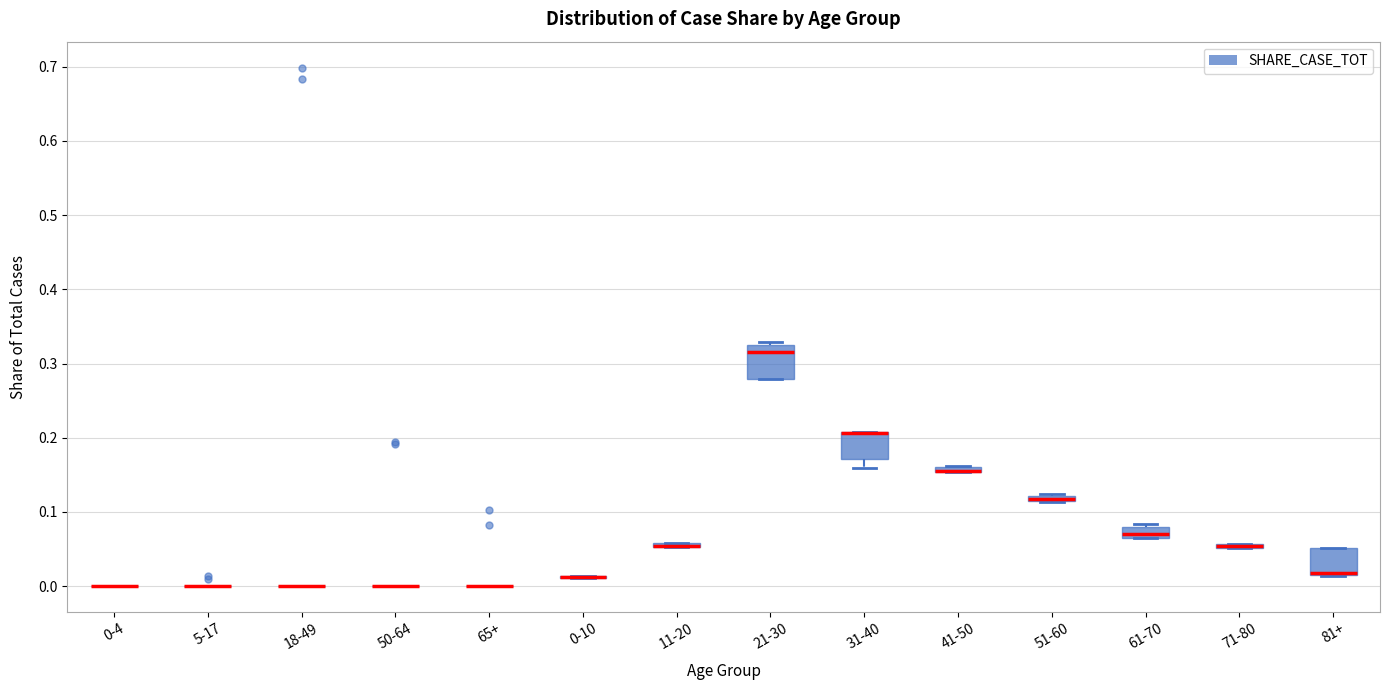

Where is the upper edge of the box for 11-20 on the y-axis? The values are not printed on the chart, so give them approximately, as read against the axis.

0.06